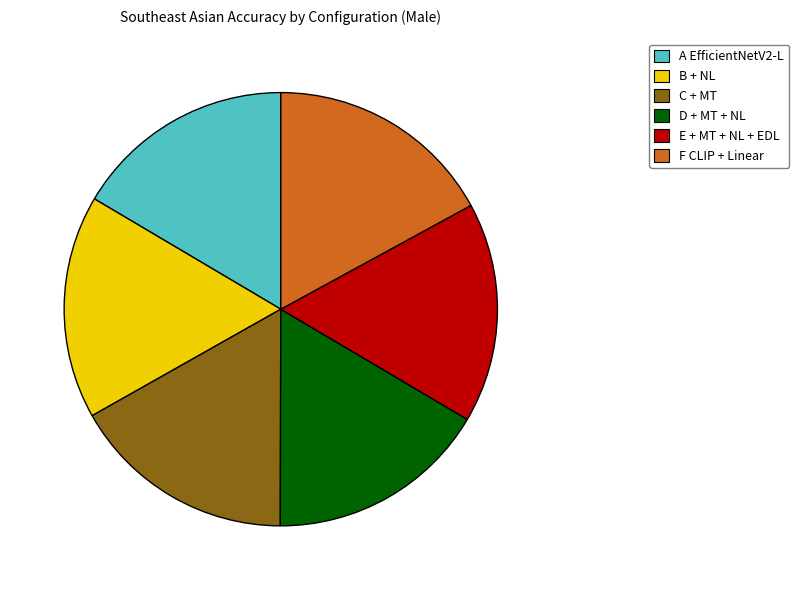

Does any single category account for the majority?

No